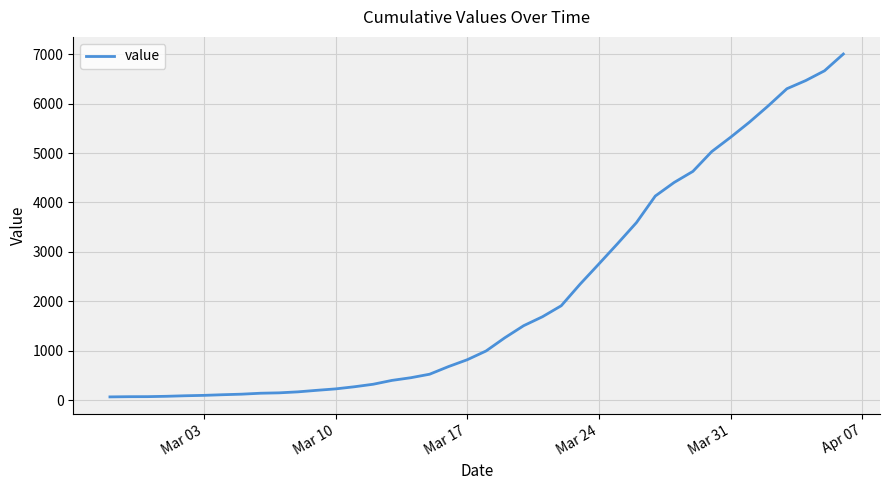

How many lines are shown in the chart?

1